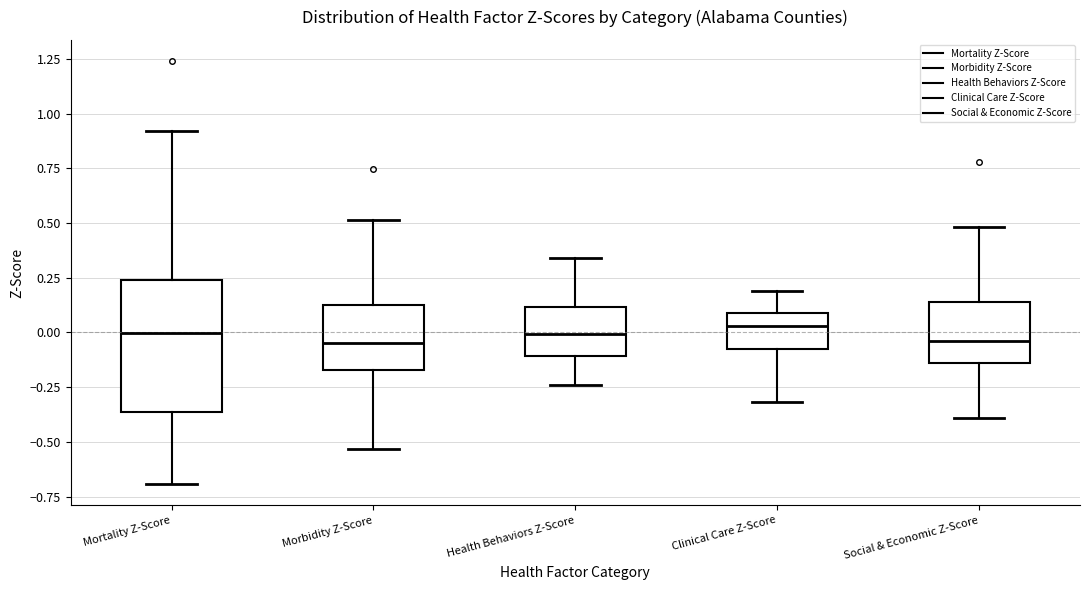

Reading left to right, read every box against the y-axis: the position of its median line, the range the box covers, and the ends of its whiskers. The values are not printed on the chart, so give them approximately, as read against the axis.

Mortality Z-Score: median 0.00, box -0.35 to 0.25, whiskers -0.70 to 0.90
Morbidity Z-Score: median -0.05, box -0.15 to 0.15, whiskers -0.55 to 0.50
Health Behaviors Z-Score: median 0.00, box -0.10 to 0.10, whiskers -0.25 to 0.35
Clinical Care Z-Score: median 0.05, box -0.10 to 0.10, whiskers -0.30 to 0.20
Social & Economic Z-Score: median -0.05, box -0.15 to 0.15, whiskers -0.40 to 0.50